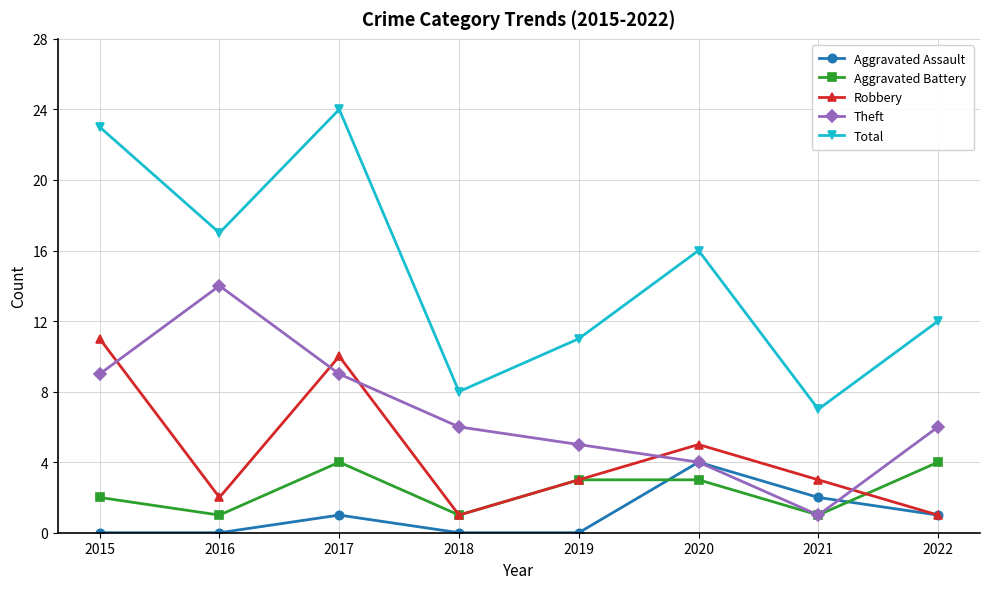

What is the value of the Theft point at the 4th from the left?

6